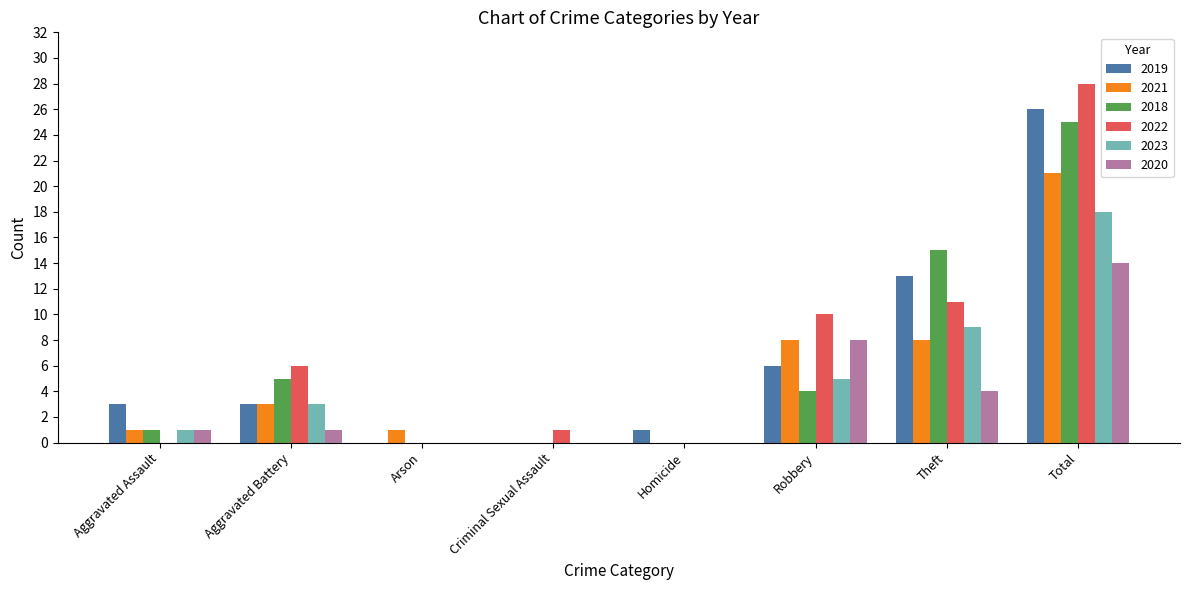

What are all the series names shown in the legend?

2019, 2021, 2018, 2022, 2023, 2020